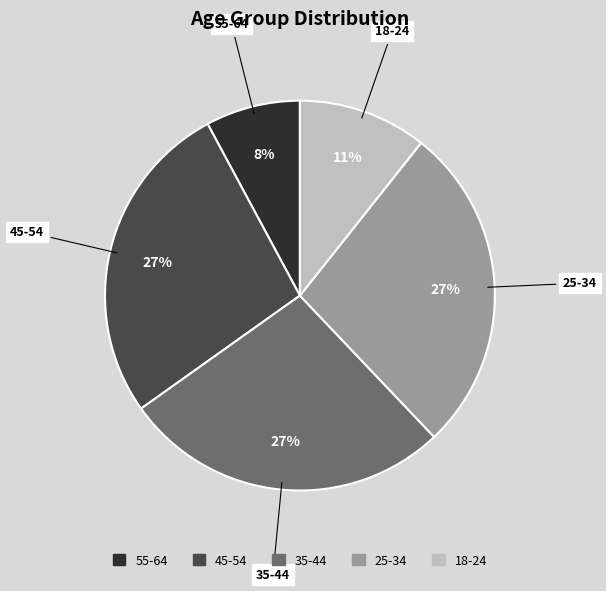

Count the number of slices in the pie.

5